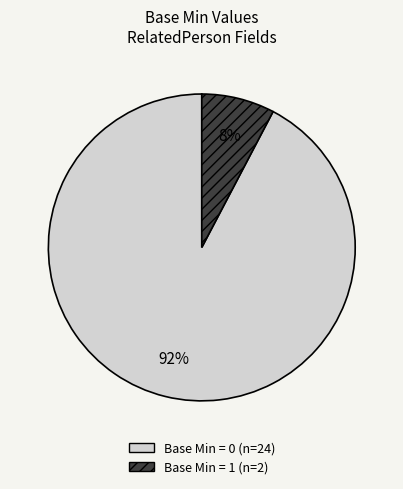

Does any single category account for the majority?

Yes